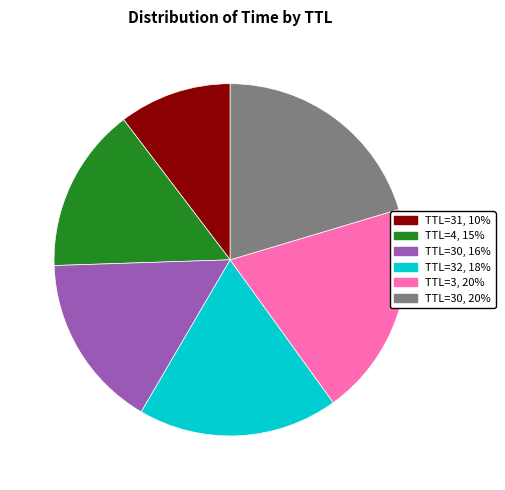

Is there a majority slice in this chart?

No